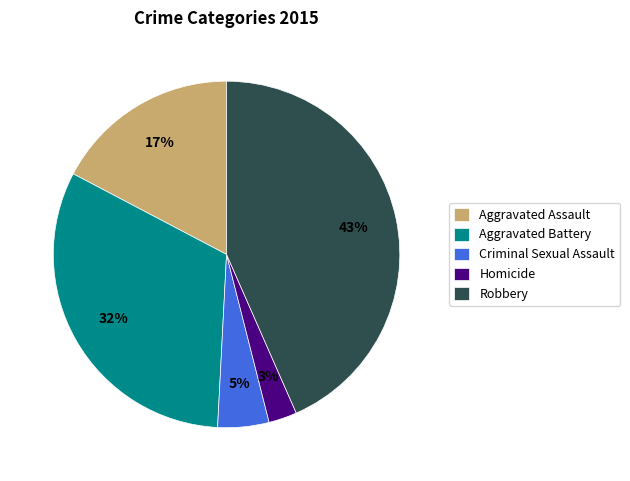

To the nearest percent, what is the average slice percentage?

20%